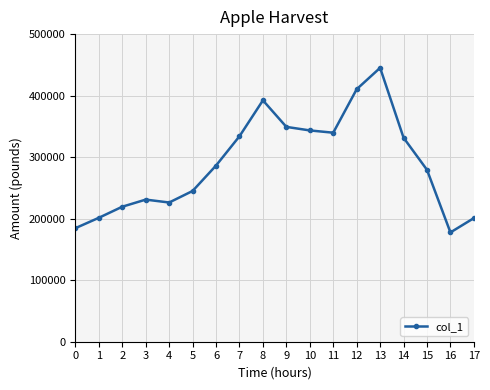

Which has a higher value, 5 or 13?

13